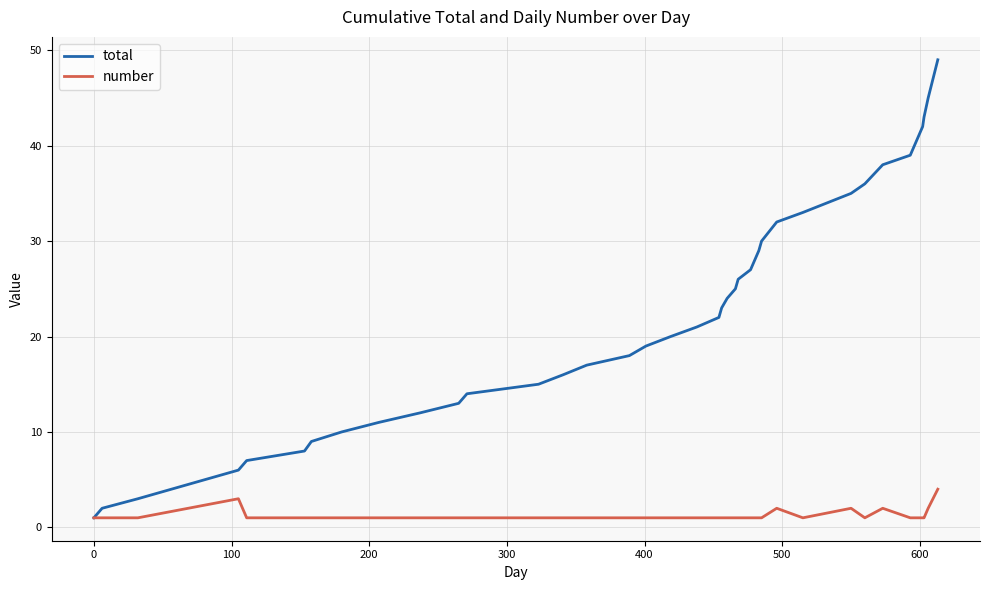

Which series has the largest total across all categories?

total